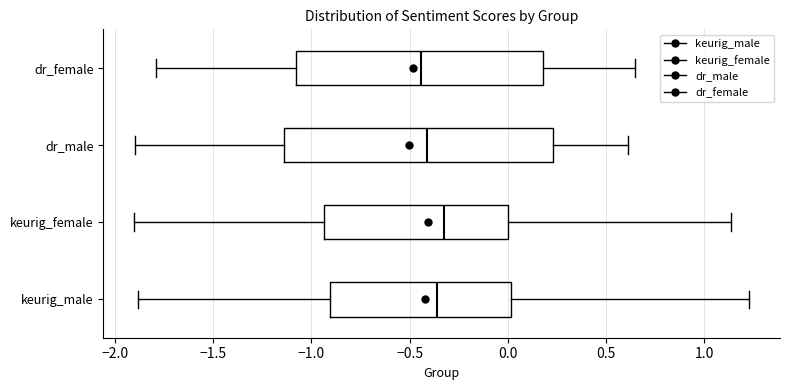

Which box is the widest, from its left edge to its right edge?

dr_male